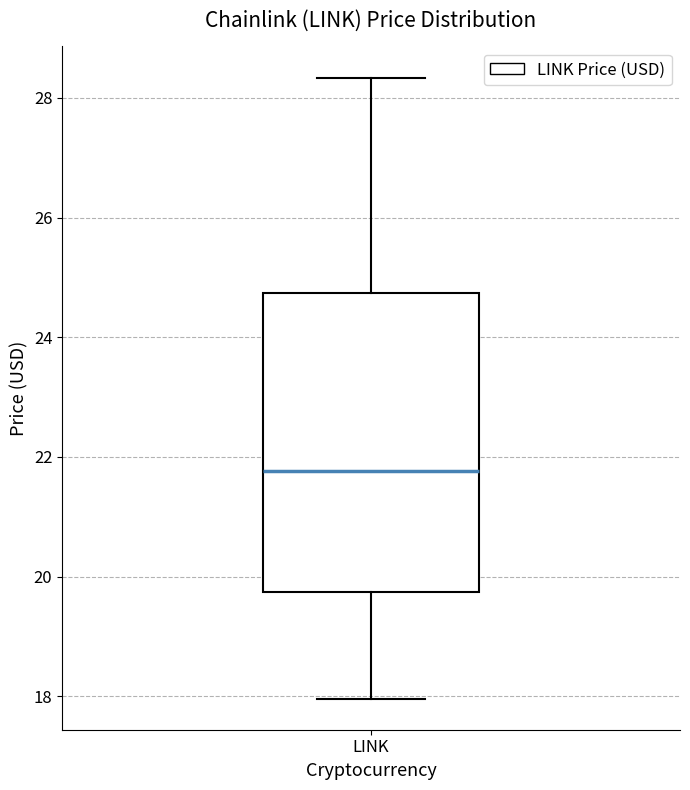

Where is the upper edge of the box for LINK on the y-axis? The values are not printed on the chart, so give them approximately, as read against the axis.

24.8